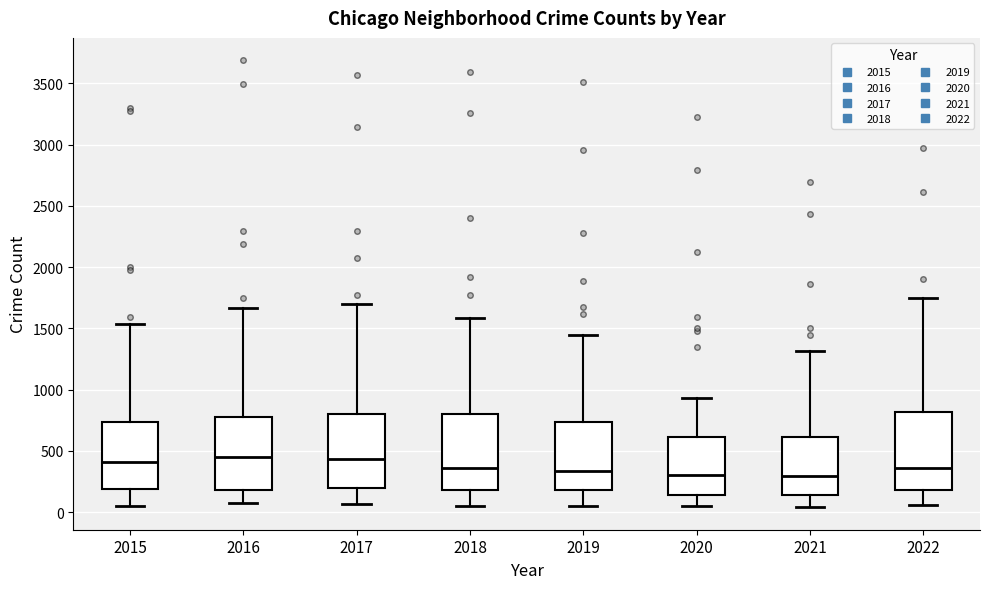

Reading left to right, read every box against the y-axis: the position of its median line, the range the box covers, and the ends of its whiskers. The values are not printed on the chart, so give them approximately, as read against the axis.

2015: median 400, box 200 to 750, whiskers 50 to 1550
2016: median 450, box 200 to 800, whiskers 50 to 1650
2017: median 450, box 200 to 800, whiskers 50 to 1700
2018: median 350, box 200 to 800, whiskers 50 to 1600
2019: median 350, box 200 to 750, whiskers 50 to 1450
2020: median 300, box 150 to 600, whiskers 50 to 950
2021: median 300, box 150 to 600, whiskers 50 to 1300
2022: median 350, box 200 to 800, whiskers 50 to 1750